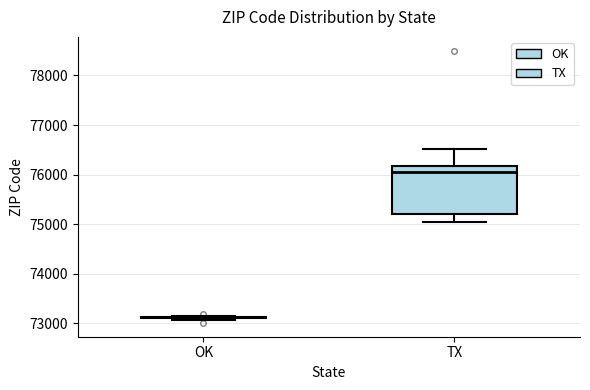

Which box is the tallest, from its lower edge to its upper edge?

TX